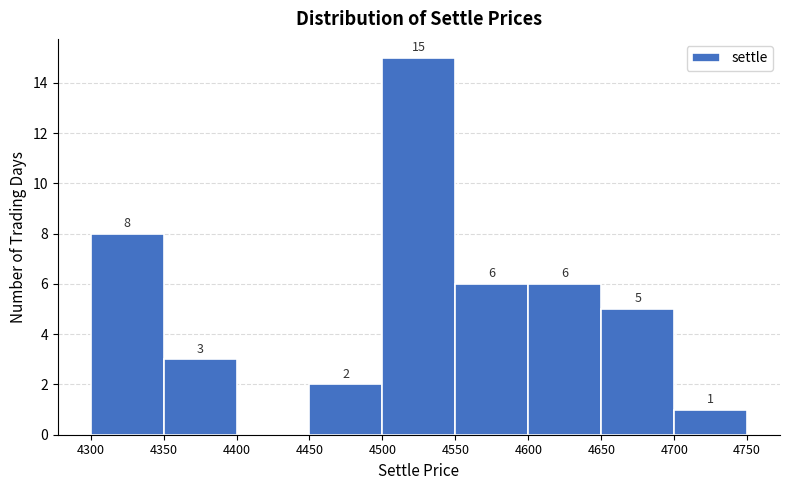

Over which range of the x-axis is the bar tallest?

4500 to 4550